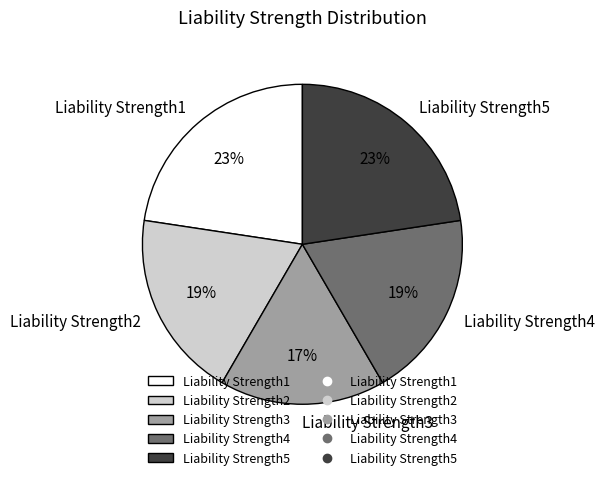

True or false: Liability Strength1 accounts for 36% of the total.

False